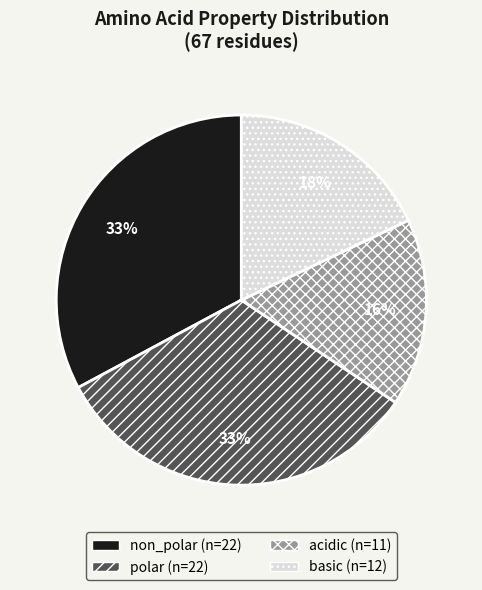

To the nearest percent, what portion does non_polar represent?

33%